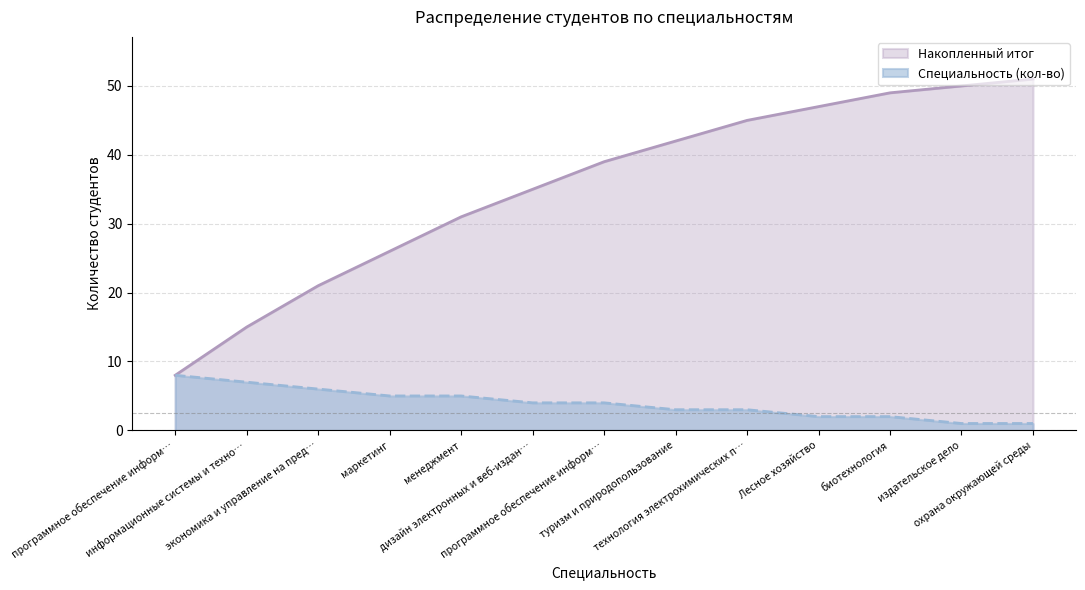

Reading right to left, extract all data points from this chart.

Специальность (кол-во): 1	1	2	2	3	3	4	4	5	5	6	7	8
Накопленный итог: 51	50	49	47	45	42	39	35	31	26	21	15	8